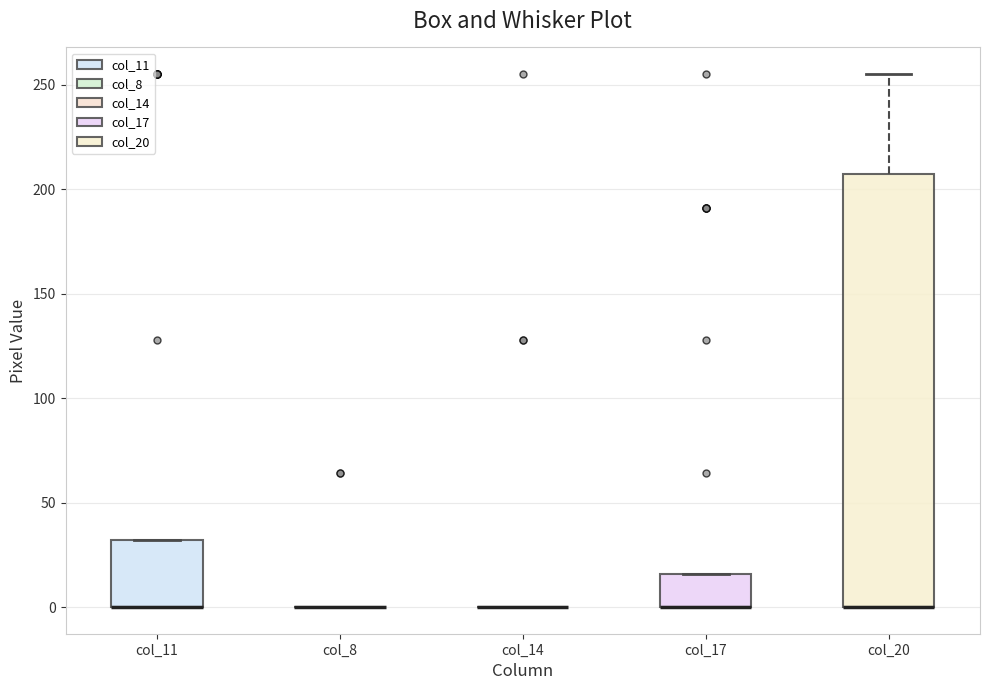

Reading left to right, read every box against the y-axis: the position of its median line, the range the box covers, and the ends of its whiskers. The values are not printed on the chart, so give them approximately, as read against the axis.

col_11: median 0 (drawn on the box's lower edge), box 0 to 30, whiskers 0 to 30
col_8: box collapsed to a line at 0, whiskers 0 to 0
col_14: box collapsed to a line at 0, whiskers 0 to 0
col_17: median 0 (drawn on the box's lower edge), box 0 to 15, whiskers 0 to 15
col_20: median 0 (drawn on the box's lower edge), box 0 to 205, whiskers 0 to 255